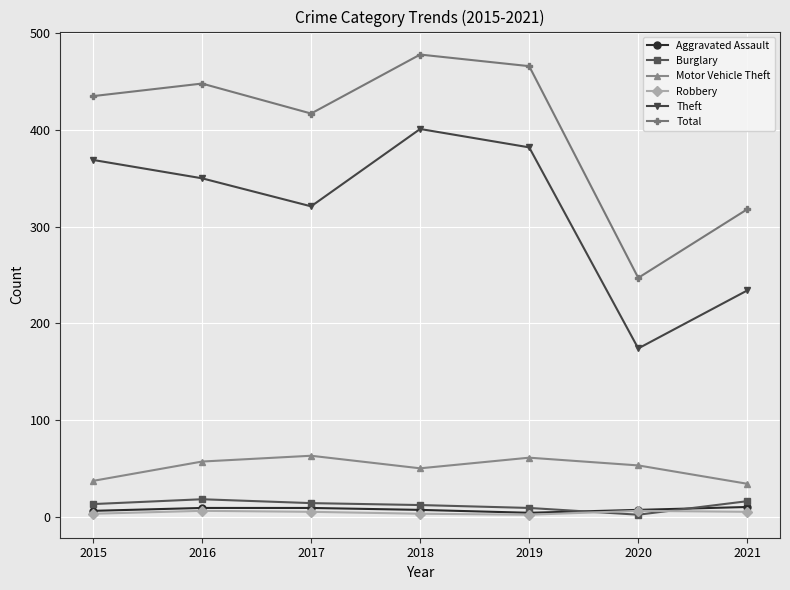

Is this an area chart (filled region under the line)?

No